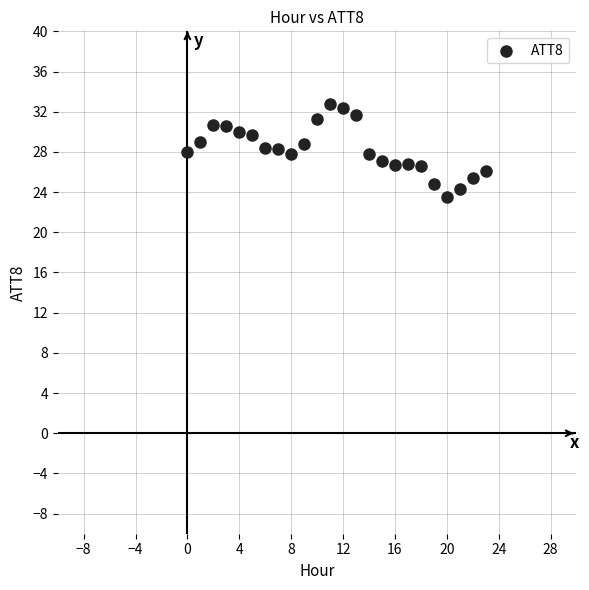

What is the range of Y values (max minus min)?

9.2